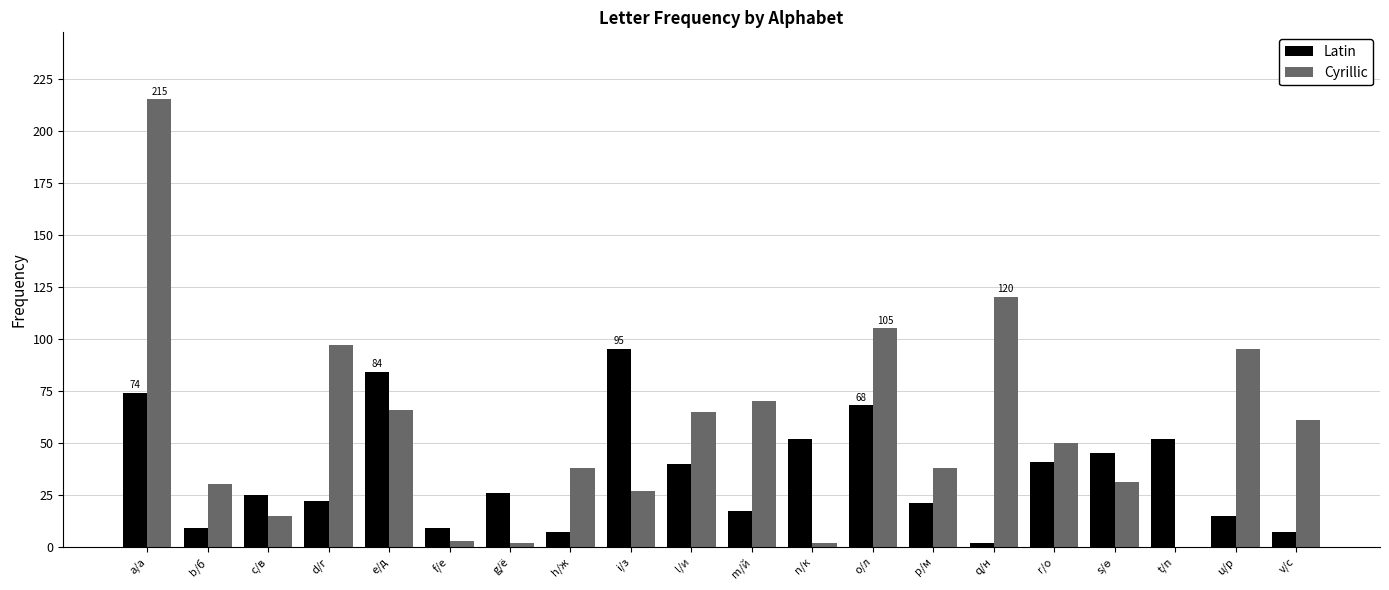

At which label is Cyrillic closest to 107?

o/л